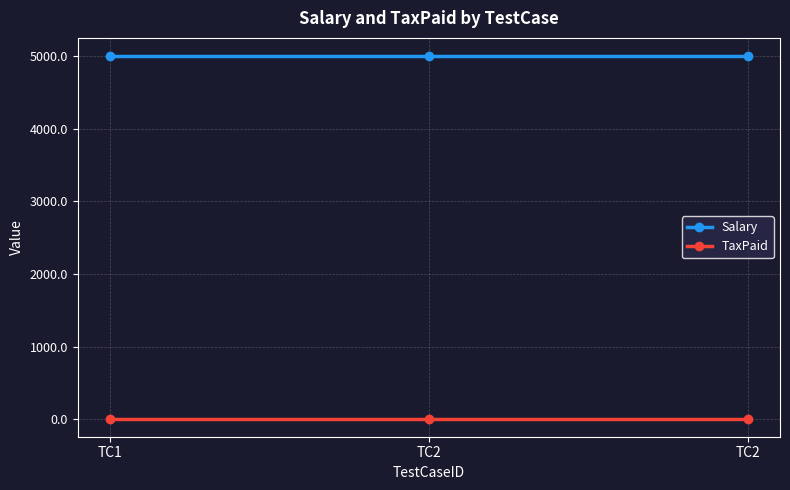

Read the Salary value at TC2.

5000